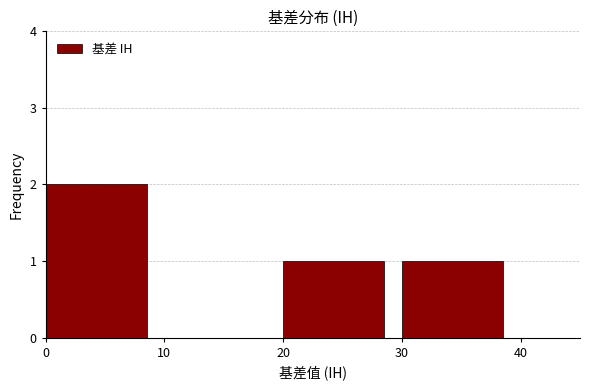

Which range on the x-axis has the tallest bar?

0 to 10